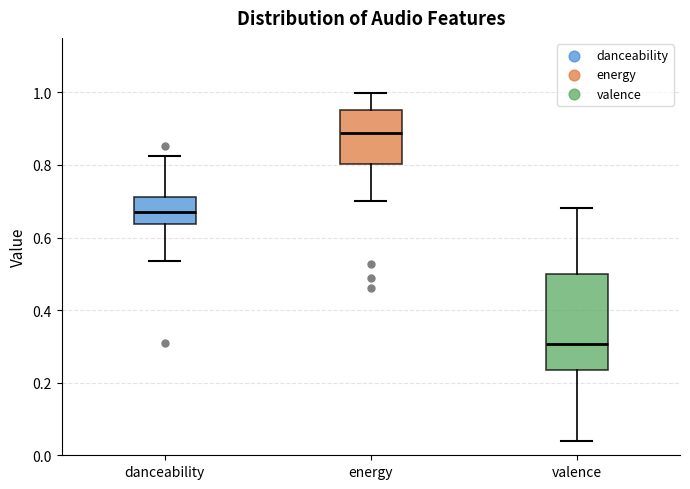

Which box has the lowest median line?

valence